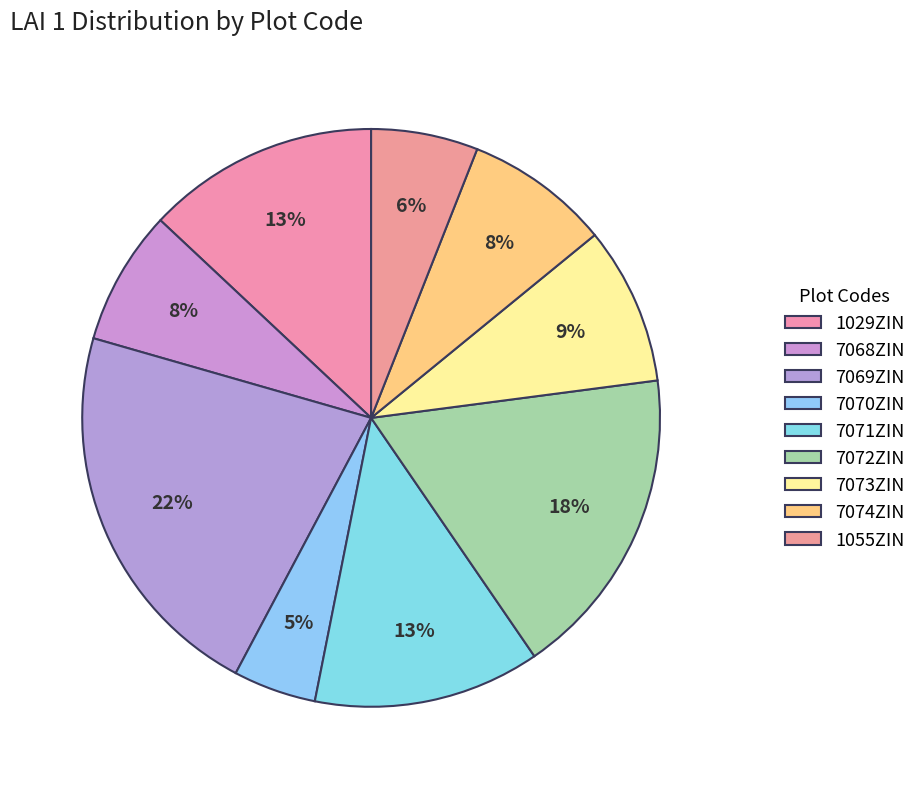

How many slices are in this pie chart?

9